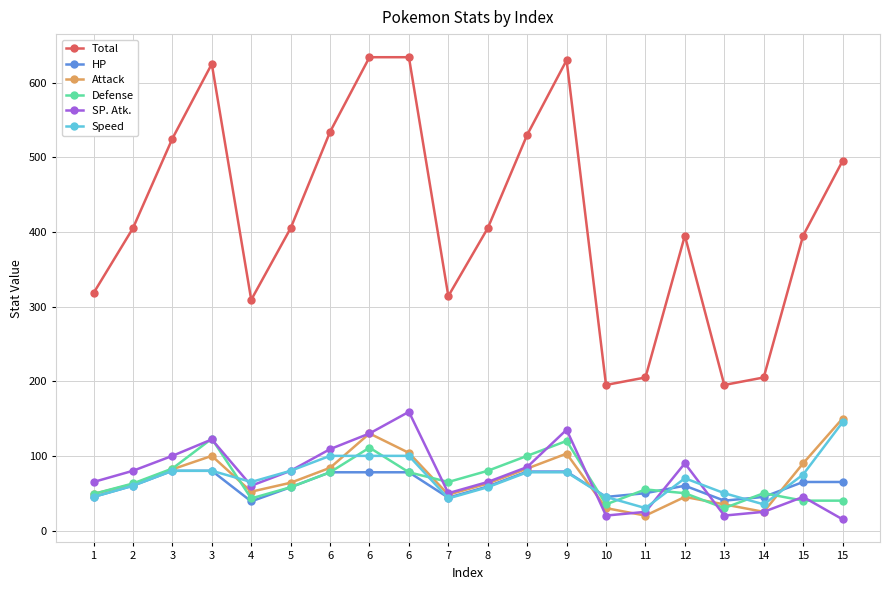

Is this an area chart (filled region under the line)?

No